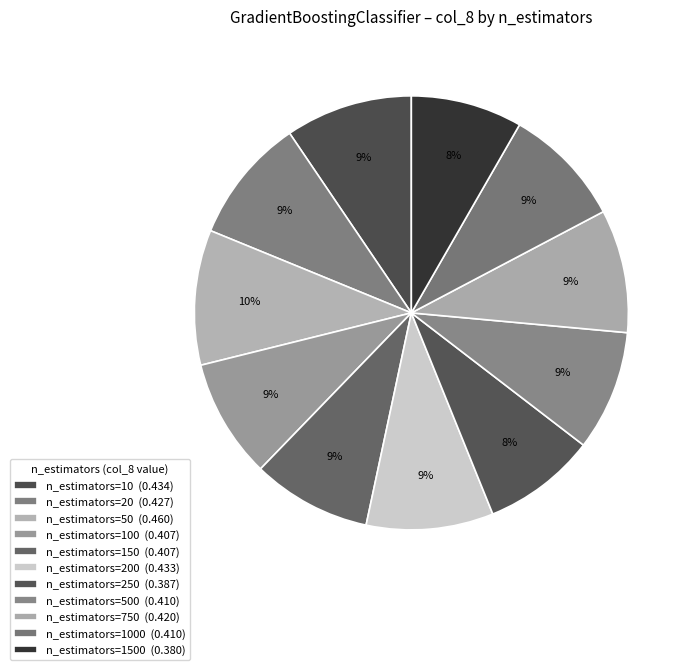

Rank the categories by value from lowest to highest.

n_estimators=1500, n_estimators=250, n_estimators=100, n_estimators=150, n_estimators=500, n_estimators=1000, n_estimators=750, n_estimators=20, n_estimators=200, n_estimators=10, n_estimators=50